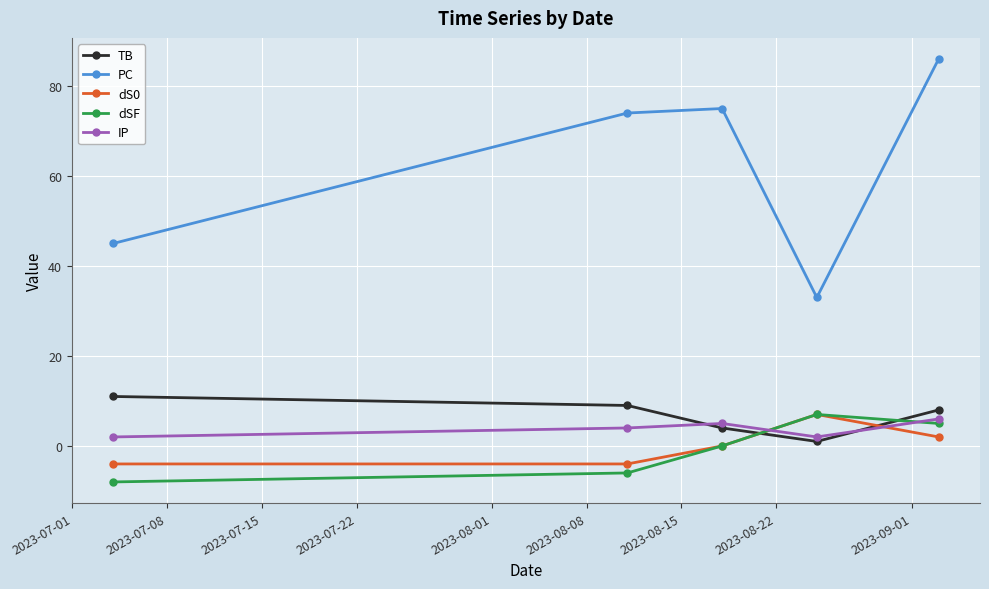

In TB, how many points are lower than both neighbors (excluding endpoints)?

1